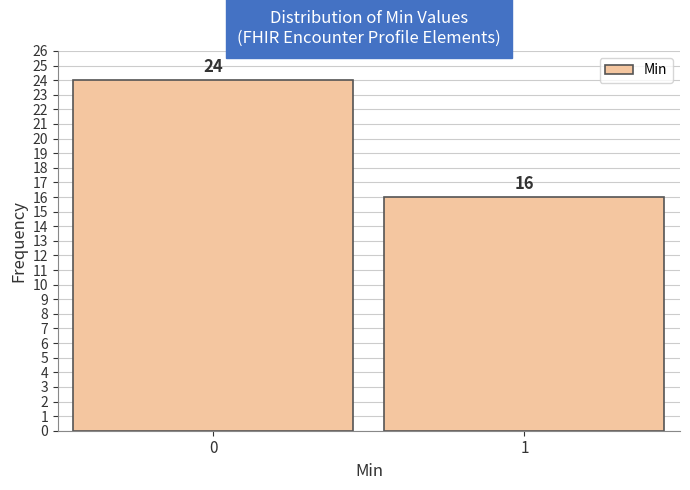

Reading left to right, list all the values displayed in this chart.

24	16